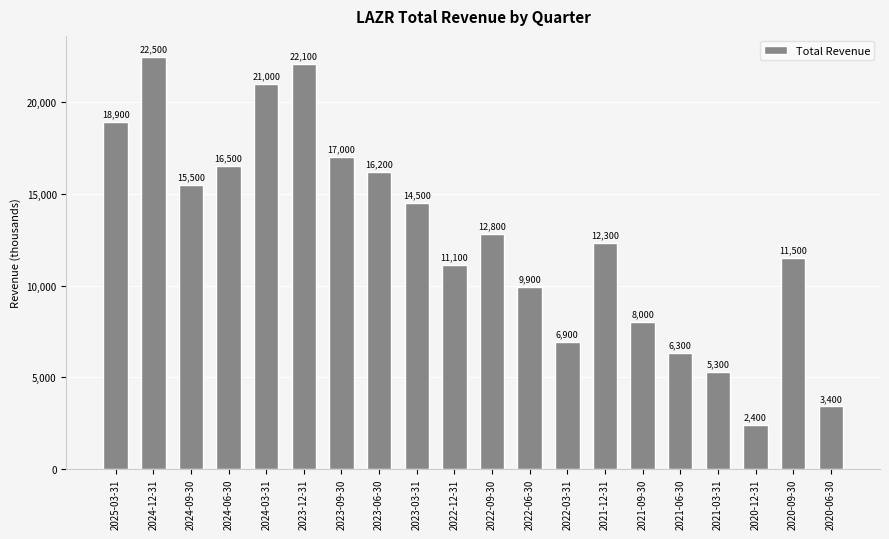

What is the change in value from 2024-12-31 to 2023-03-31?

-8000